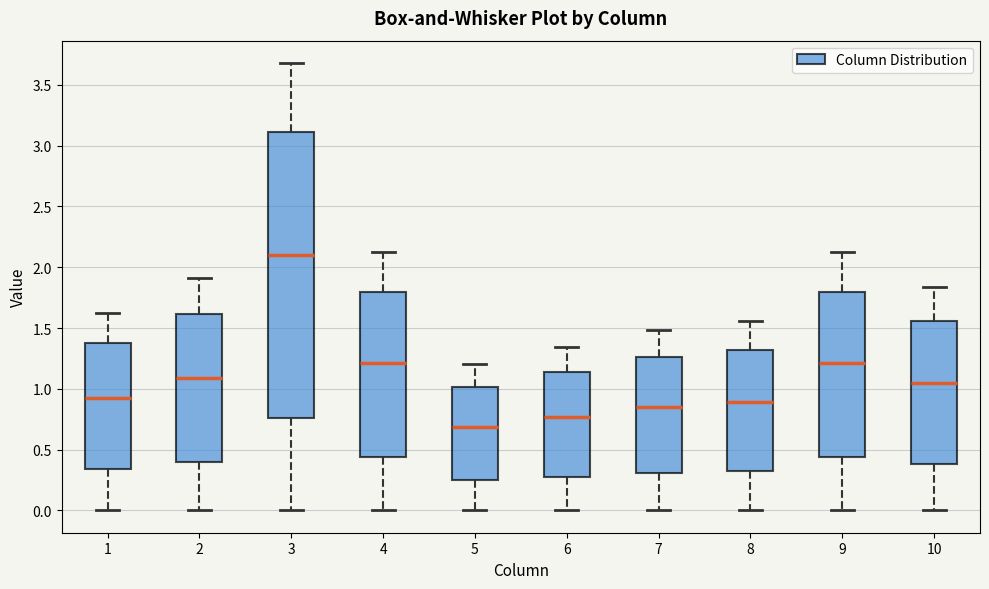

Reading left to right, read every box against the y-axis: the position of its median line, the range the box covers, and the ends of its whiskers. The values are not printed on the chart, so give them approximately, as read against the axis.

1: median 0.95, box 0.35 to 1.40, whiskers 0.00 to 1.65
2: median 1.10, box 0.40 to 1.60, whiskers 0.00 to 1.90
3: median 2.10, box 0.75 to 3.10, whiskers 0.00 to 3.70
4: median 1.20, box 0.45 to 1.80, whiskers 0.00 to 2.10
5: median 0.70, box 0.25 to 1.00, whiskers 0.00 to 1.20
6: median 0.75, box 0.30 to 1.15, whiskers 0.00 to 1.35
7: median 0.85, box 0.30 to 1.25, whiskers 0.00 to 1.50
8: median 0.90, box 0.30 to 1.30, whiskers 0.00 to 1.55
9: median 1.20, box 0.45 to 1.80, whiskers 0.00 to 2.10
10: median 1.05, box 0.40 to 1.55, whiskers 0.00 to 1.85